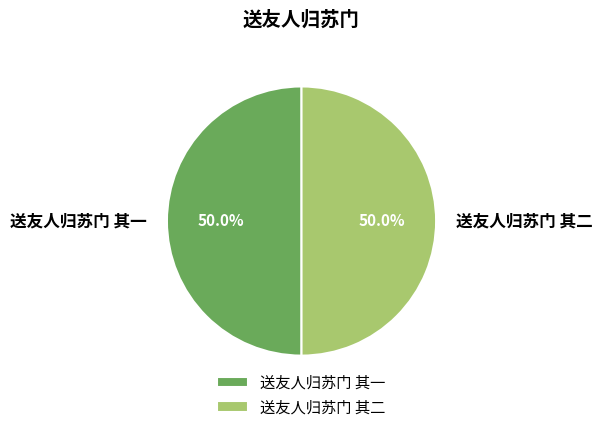

What is the ratio of the value at 送友人归苏门 其二 to the value at 送友人归苏门 其一?

1.0